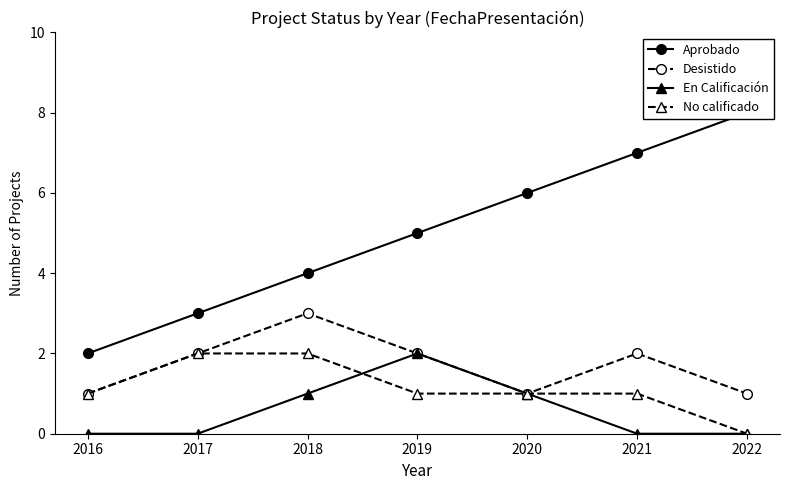

Which series changed the most between 2017 and 2021?

Aprobado